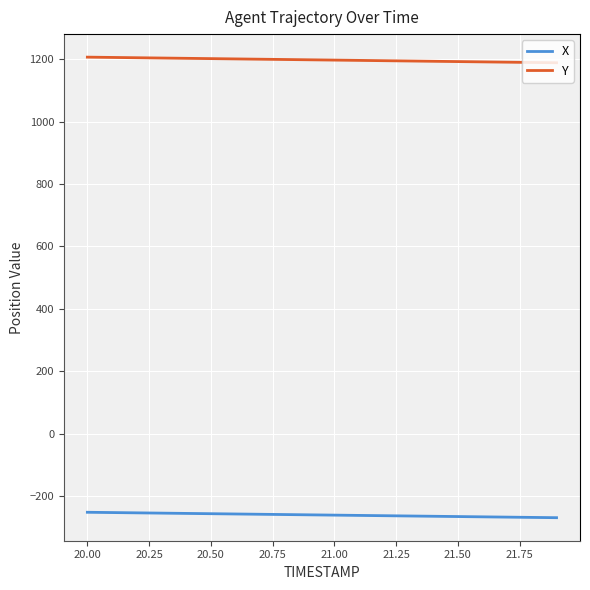

What is the minimum value shown in the chart?

-269.6